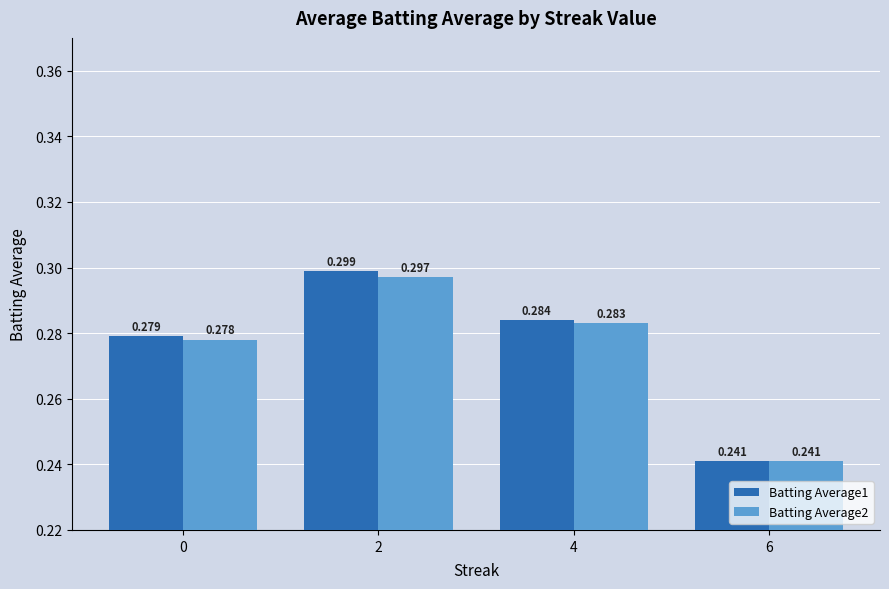

Is the value of Batting Average2 at 2 greater than the value of Batting Average1 at 0?

Yes